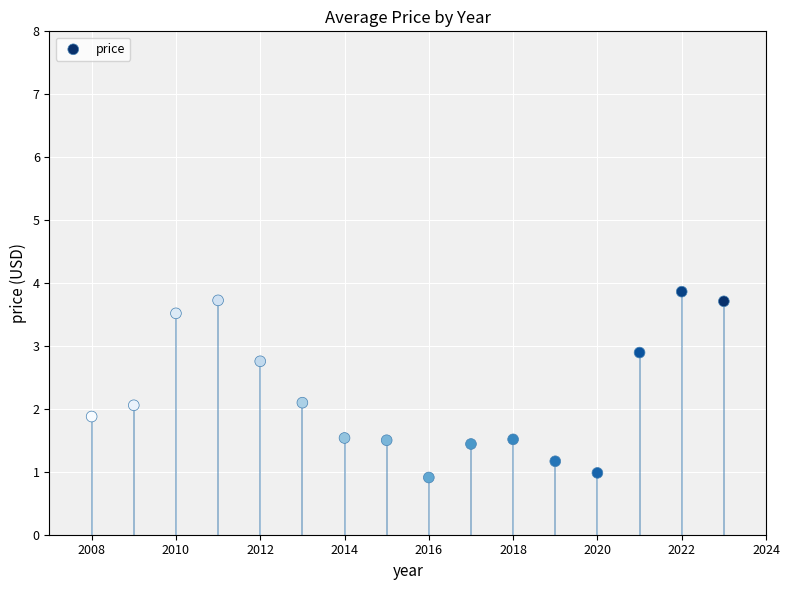

What is the range of X values (max minus min)?

15.0